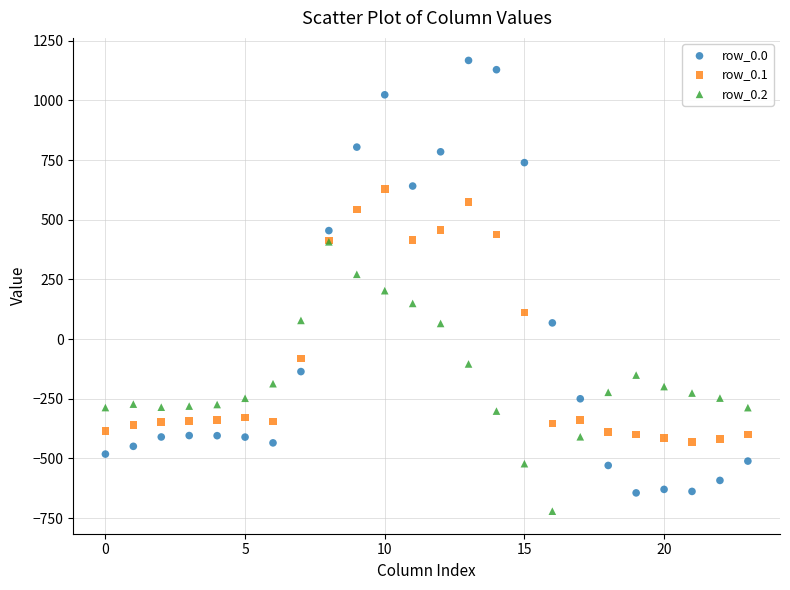

Which series reaches the maximum Y coordinate?

row_0.0